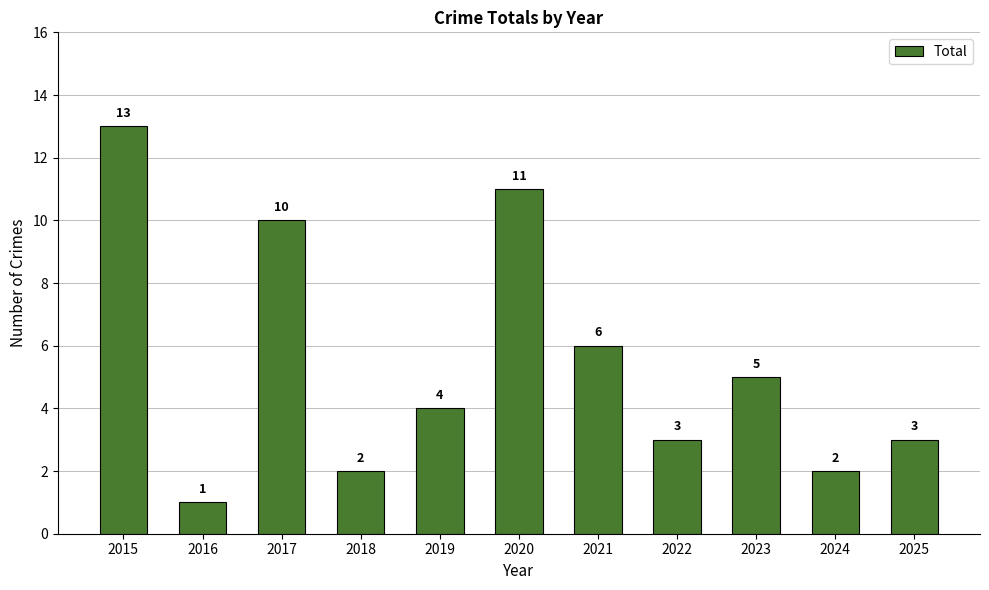

Reading right to left, what are all the values shown in this chart?

2025=3	2024=2	2023=5	2022=3	2021=6	2020=11	2019=4	2018=2	2017=10	2016=1	2015=13